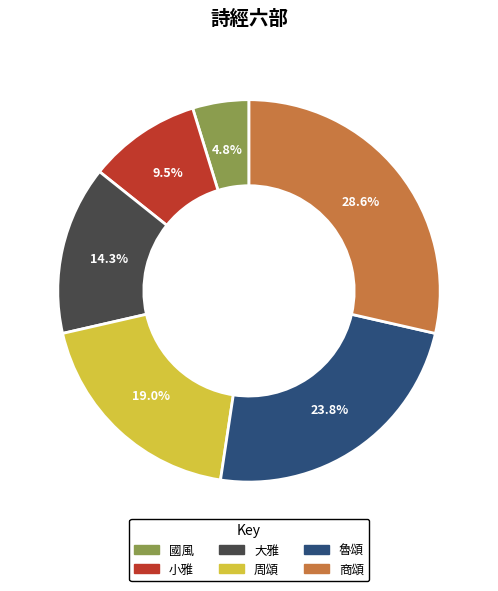

To the nearest percent, what is the combined percentage of 魯頌 and 小雅?

33%